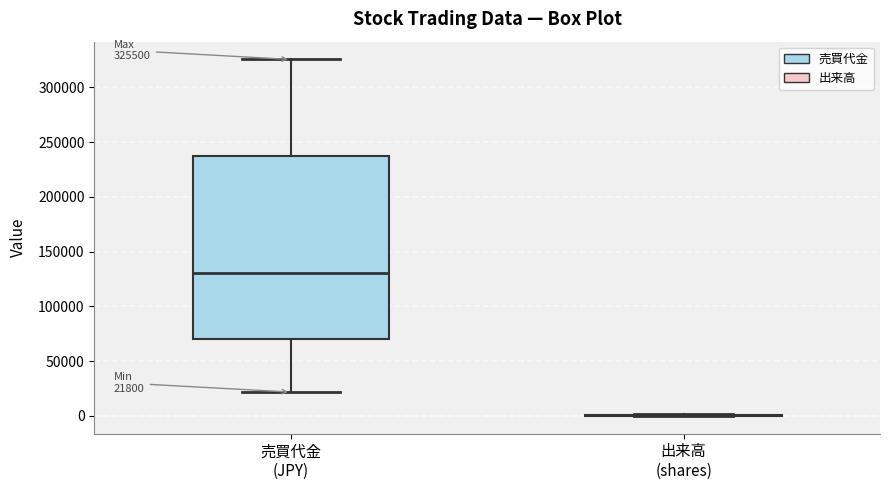

Comparing the boxes themselves (not the whiskers), which one is the tallest?

売買代金 (JPY)